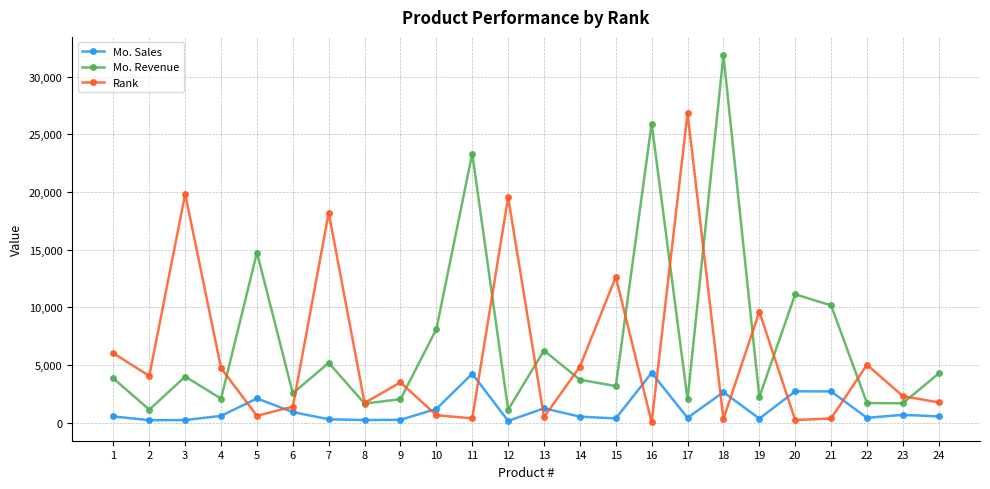

Where do Mo. Sales and Rank first cross each other?

4 and 5